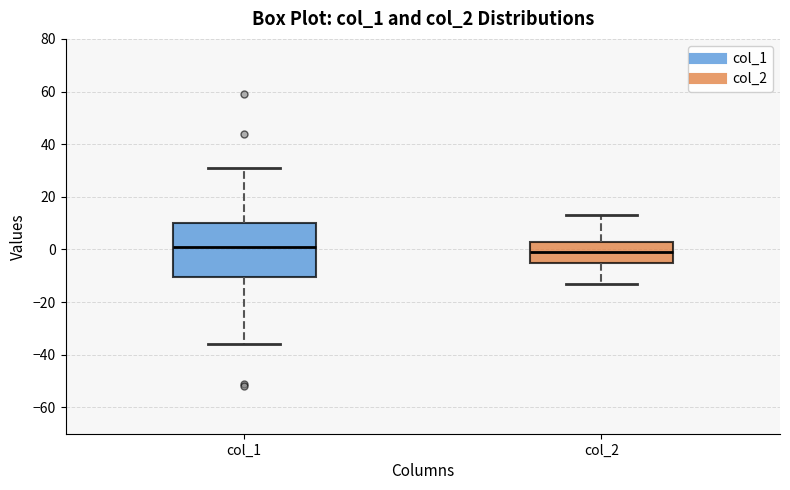

Which box is the tallest, from its lower edge to its upper edge?

col_1